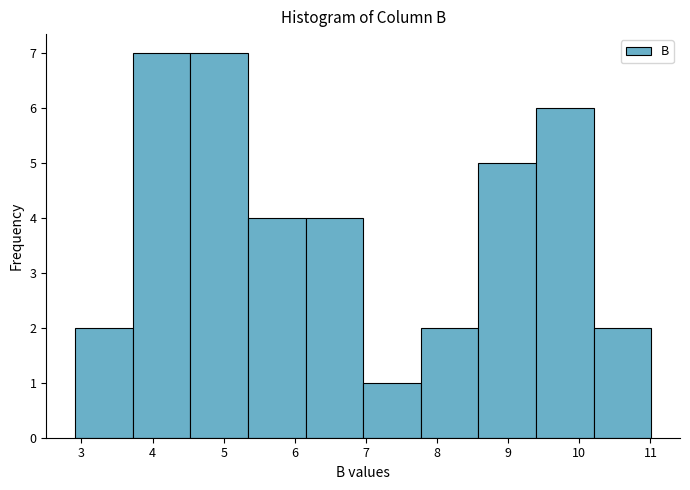

Reading left to right, list every bar in this chart as the range it spans on the x-axis followed by its height. Neither the bar edges nor the heights are printed on the chart, so give them approximately, as read against the axes.

2.91 to 3.72: 2
3.72 to 4.53: 7
4.53 to 5.34: 7
5.34 to 6.15: 4
6.15 to 6.96: 4
6.96 to 7.77: 1
7.77 to 8.58: 2
8.58 to 9.39: 5
9.39 to 10.20: 6
10.20 to 11.01: 2